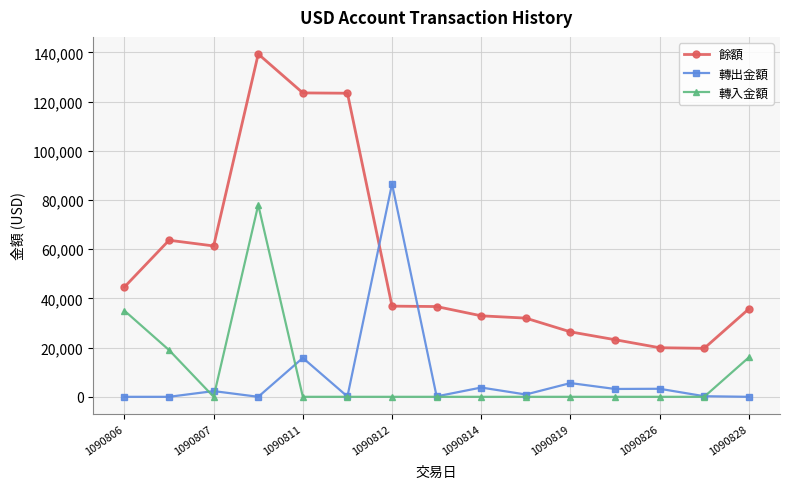

Which series has the widest spread of values?

餘額